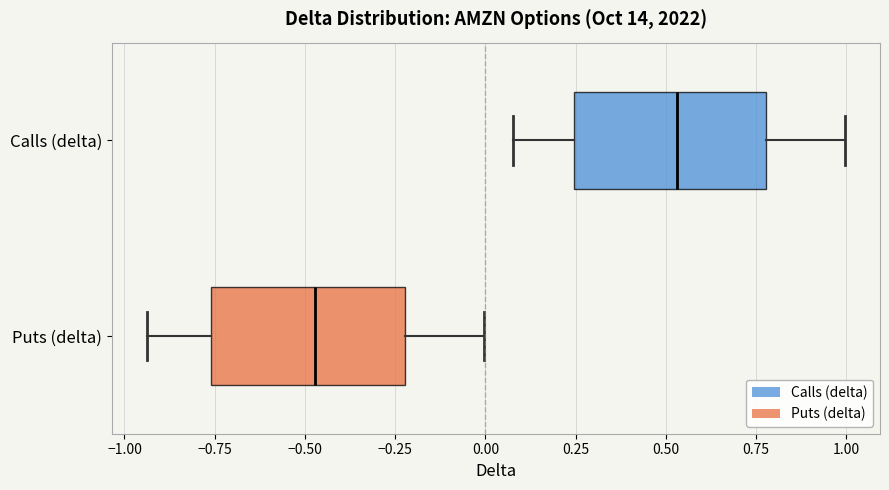

Reading bottom to top, transcribe this box plot: for each box, give where its median line is, the range the box spans, and where its two whiskers end, as read against the x-axis. The values are not printed on the chart, so give them approximately, as read against the axis.

Puts (delta): median -0.45, box -0.75 to -0.20, whiskers -0.95 to 0.00
Calls (delta): median 0.55, box 0.25 to 0.80, whiskers 0.10 to 1.00